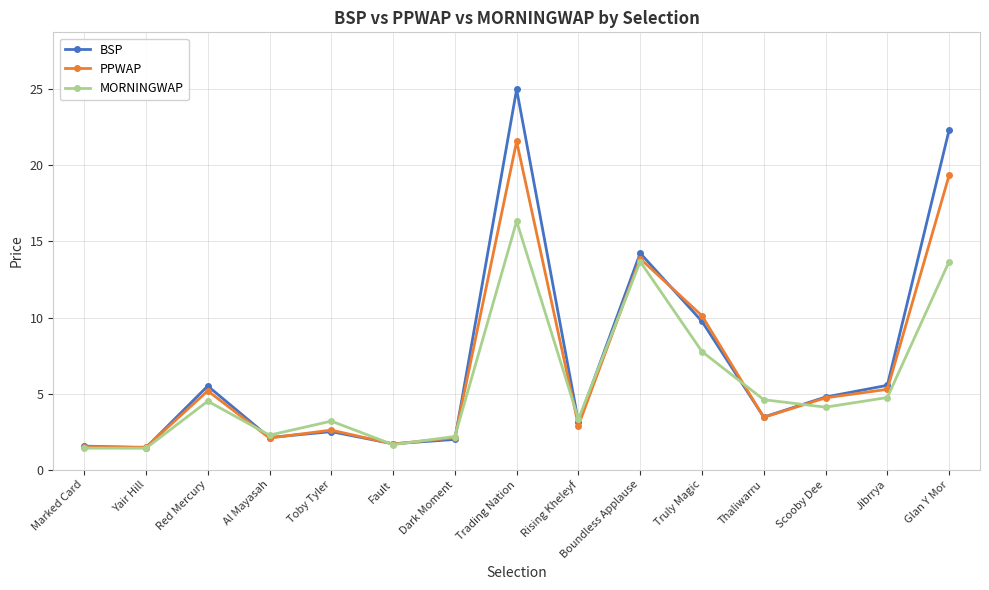

What position from the left is Thaliwarru?

12